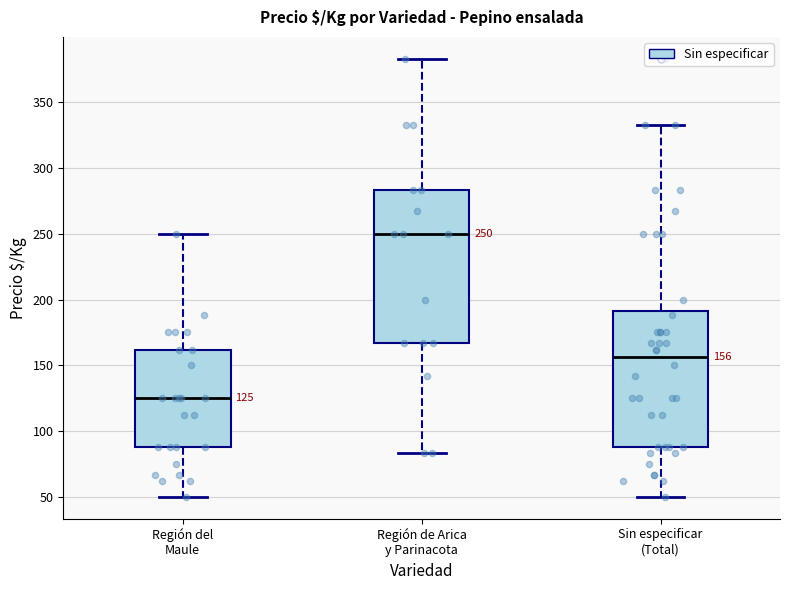

Which box is the tallest, from its lower edge to its upper edge?

Región de Arica y Parinacota